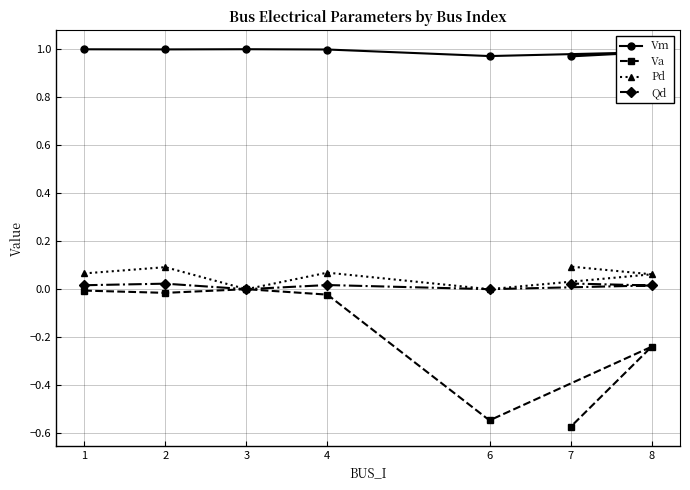

What is the label of the 1st point from the left?

1